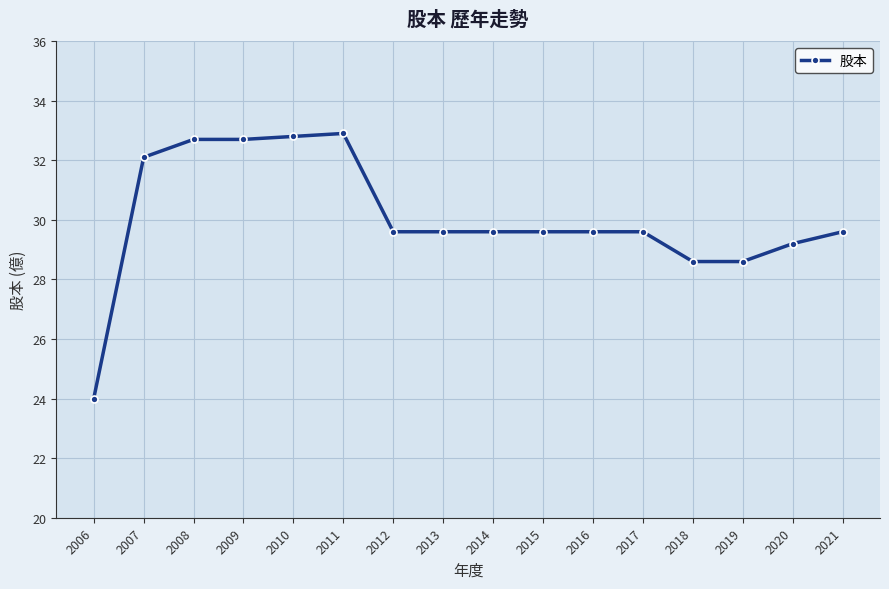

What is the difference between the second highest and second lowest values?

4.2